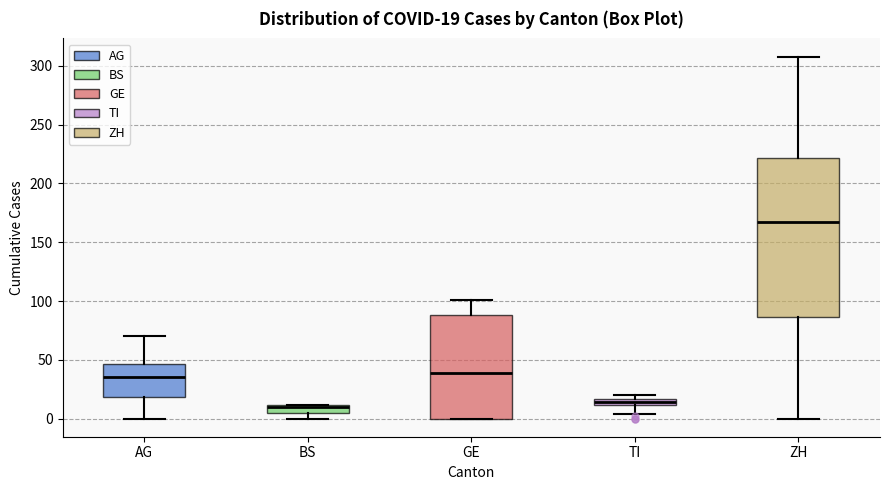

Comparing the boxes themselves (not the whiskers), which one is the tallest?

ZH